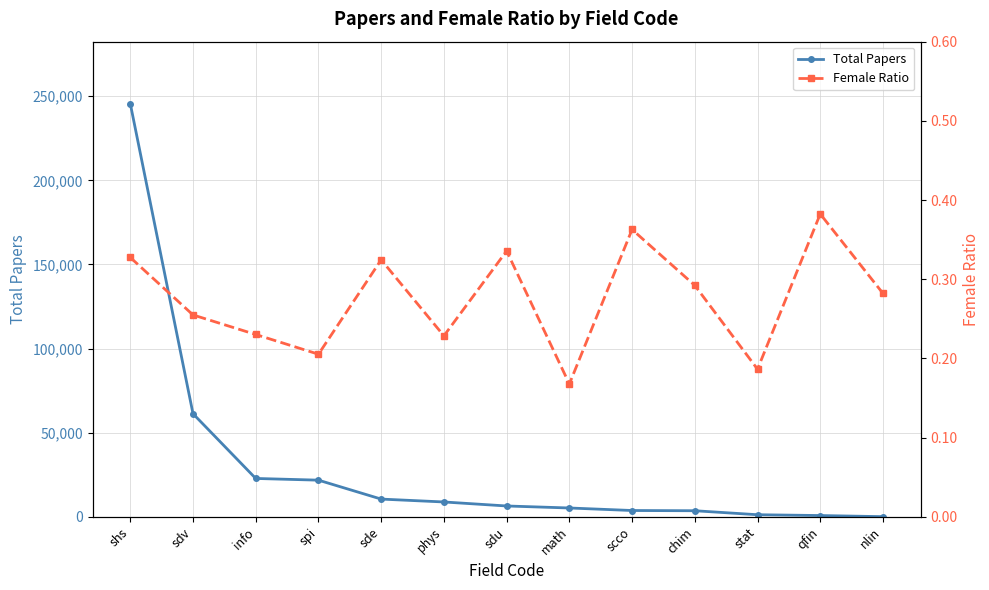

Is the value of Female Ratio at sde greater than the value of Total Papers at chim?

No